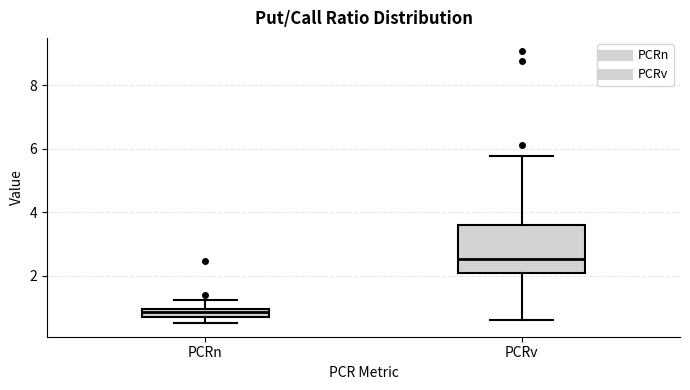

Comparing the boxes themselves (not the whiskers), which one is the tallest?

PCRv